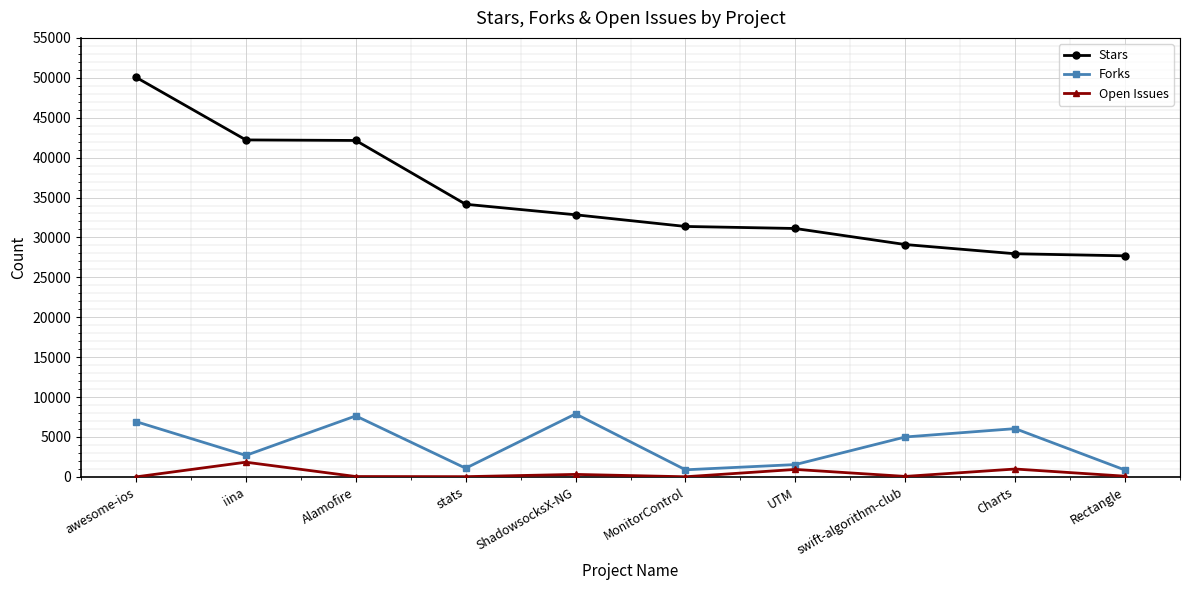

True or false: Open Issues has more than 0 points higher than both neighbors.

True